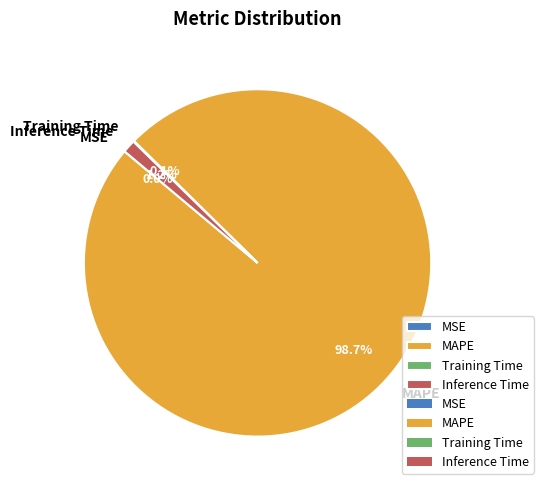

Is there a majority slice in this chart?

Yes